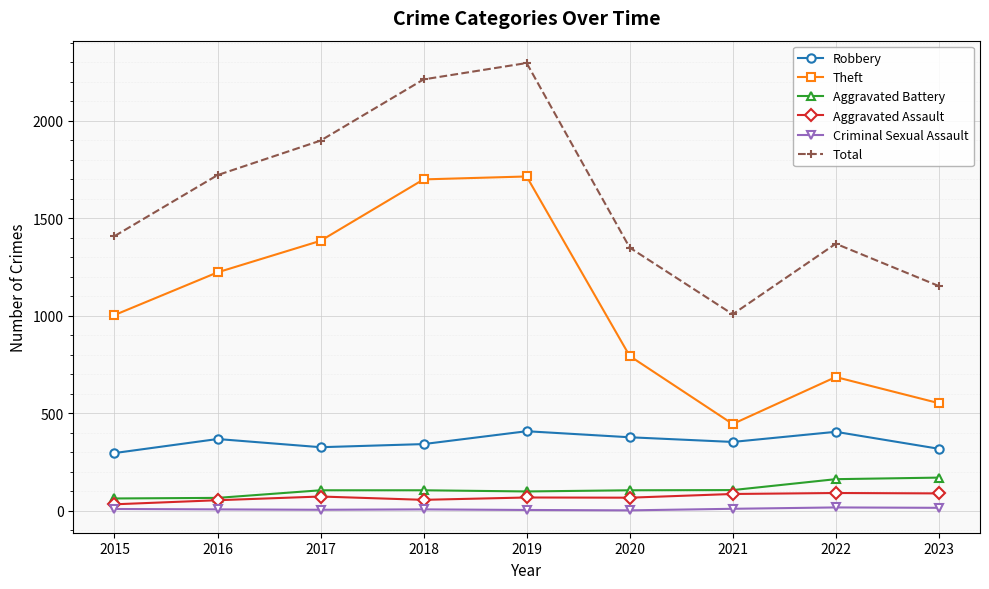

At which category does Total reach its first local valley?

2021